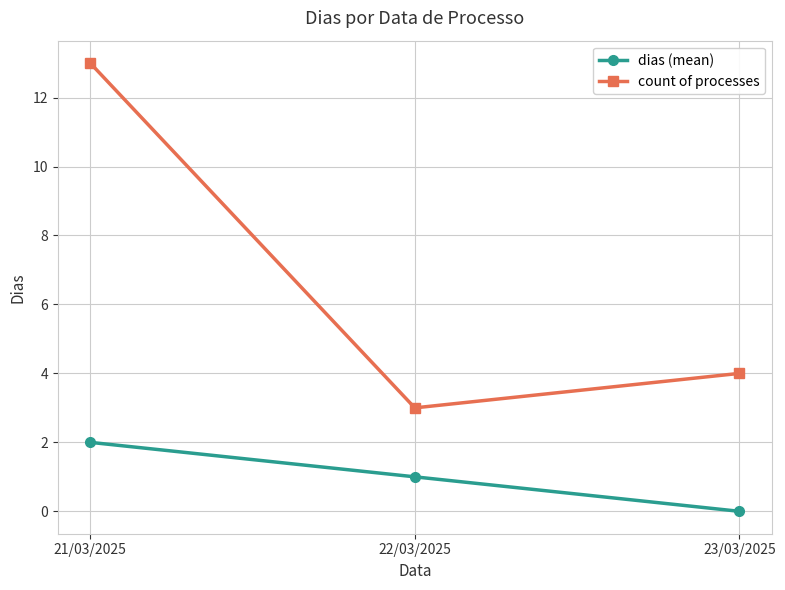

Reading left to right, list all the values displayed in this chart.

dias (mean): 21/03/2025=2	22/03/2025=1	23/03/2025=0
count of processes: 21/03/2025=13	22/03/2025=3	23/03/2025=4